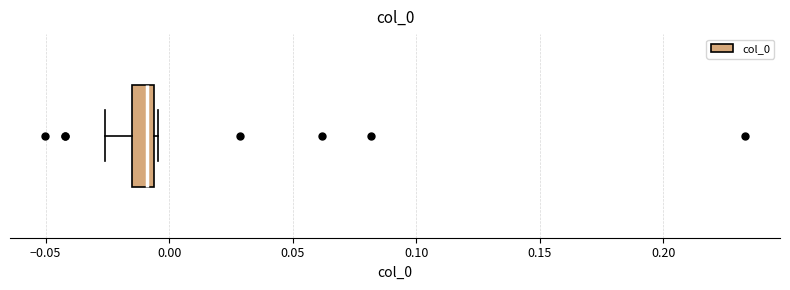

Transcribe this box plot: give where the median line is, the range the box spans, and where the two whiskers end, as read against the x-axis. The values are not printed on the chart, so give them approximately, as read against the axis.

median -0.010, box -0.015 to -0.005, whiskers -0.025 to -0.005